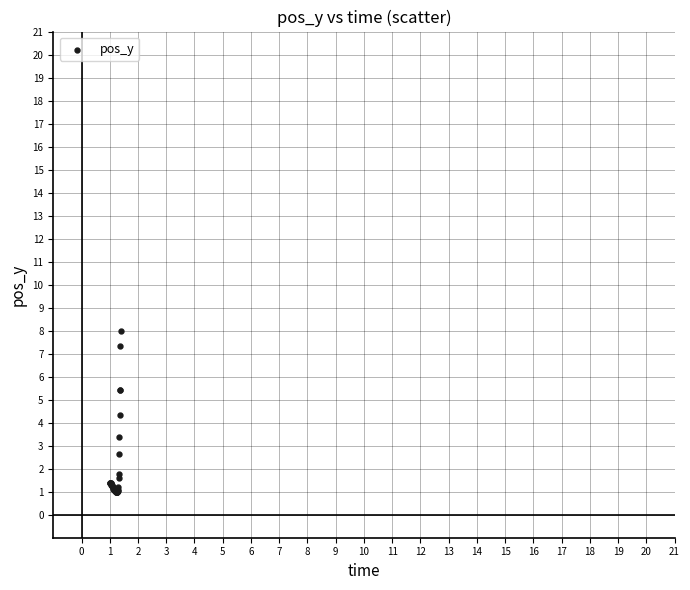

What Y value in the scatter plot is closest to 4?

4.3